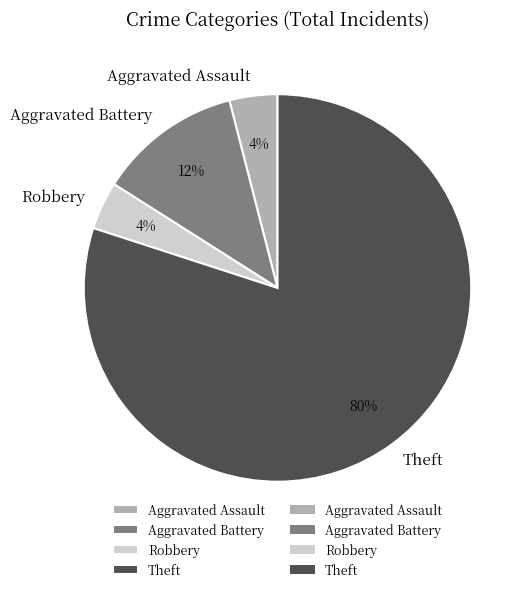

True or false: Aggravated Assault accounts for 12% of the total.

False